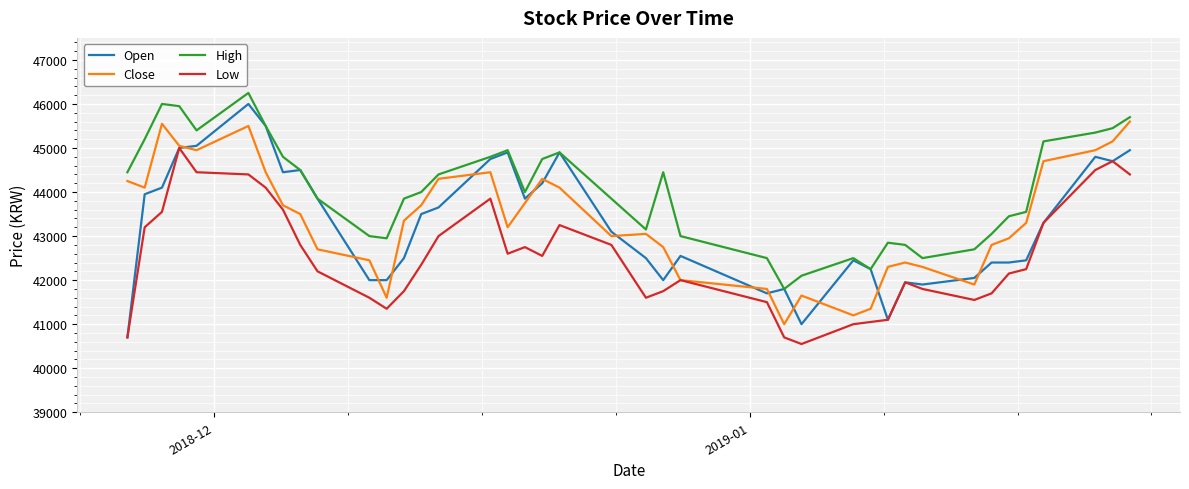

Which series has the largest total across all categories?

High